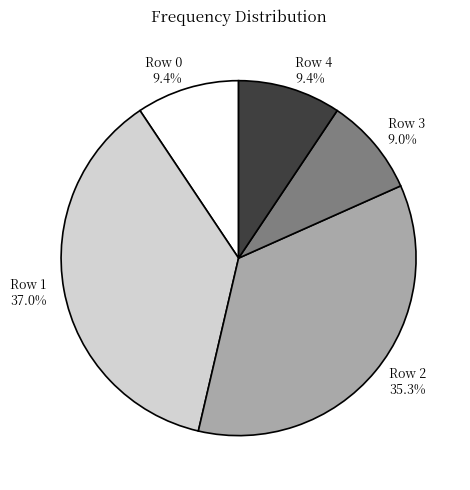

To the nearest percent, what portion does Row 1 represent?

37%